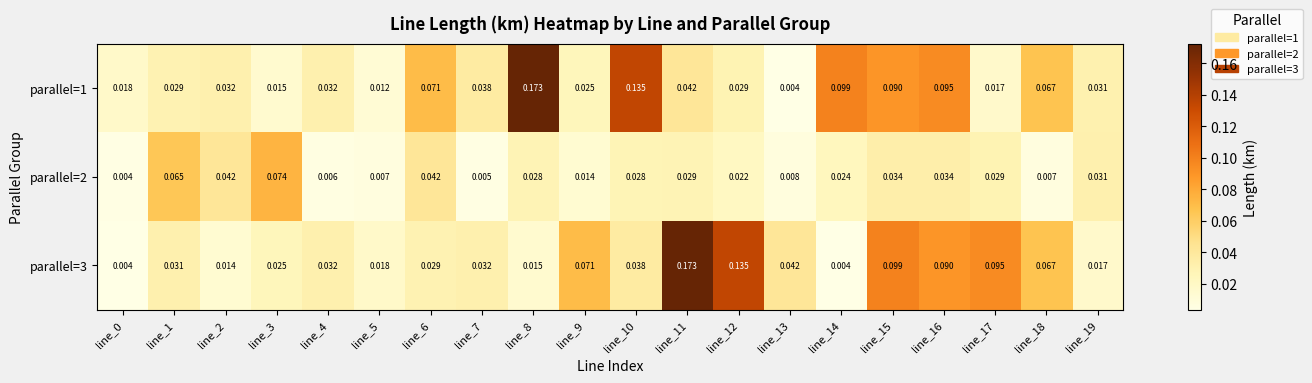

Is the value of parallel=1 at line_7 greater than the value of parallel=2 at line_10?

Yes